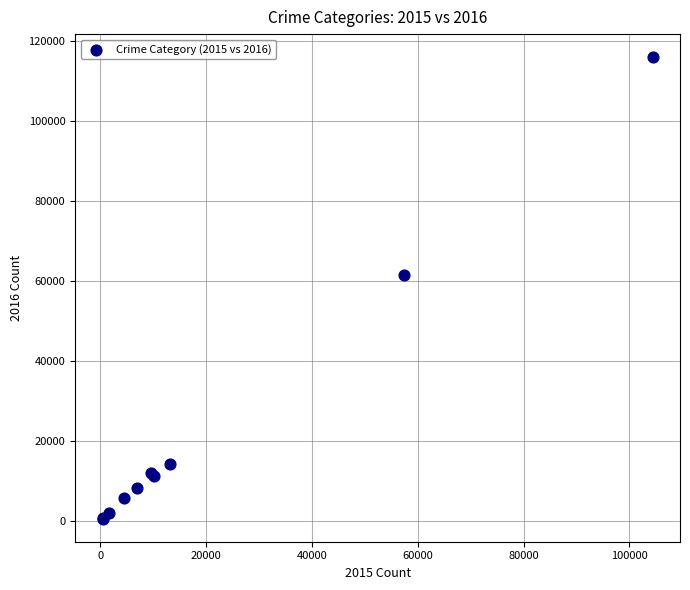

What Y value in the scatter plot is closest to 58291?

61618